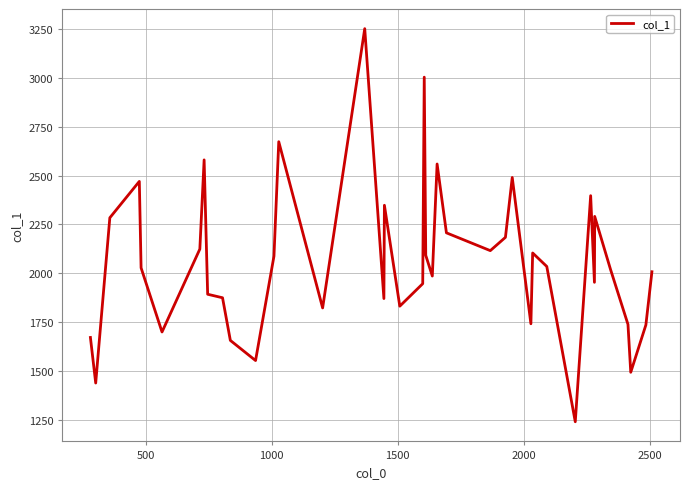

What is the greatest value displayed?

3251